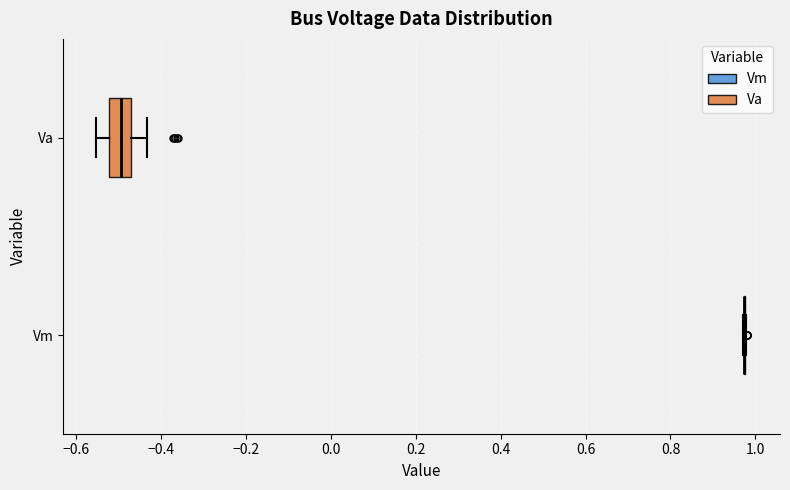

Comparing the boxes themselves (not the whiskers), which one is the widest?

Va